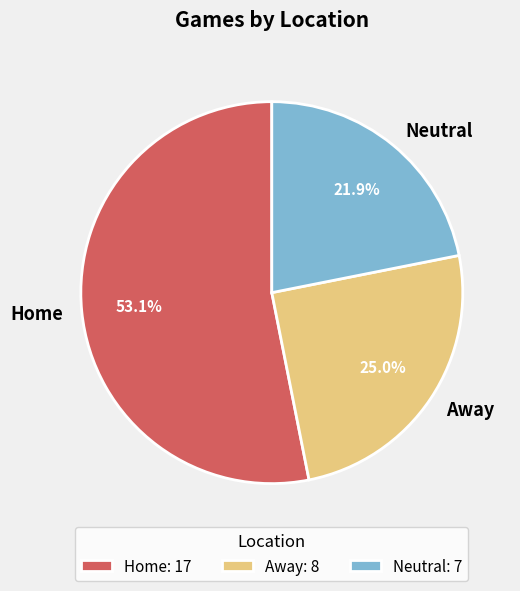

To the nearest percent, what portion does Home represent?

53%